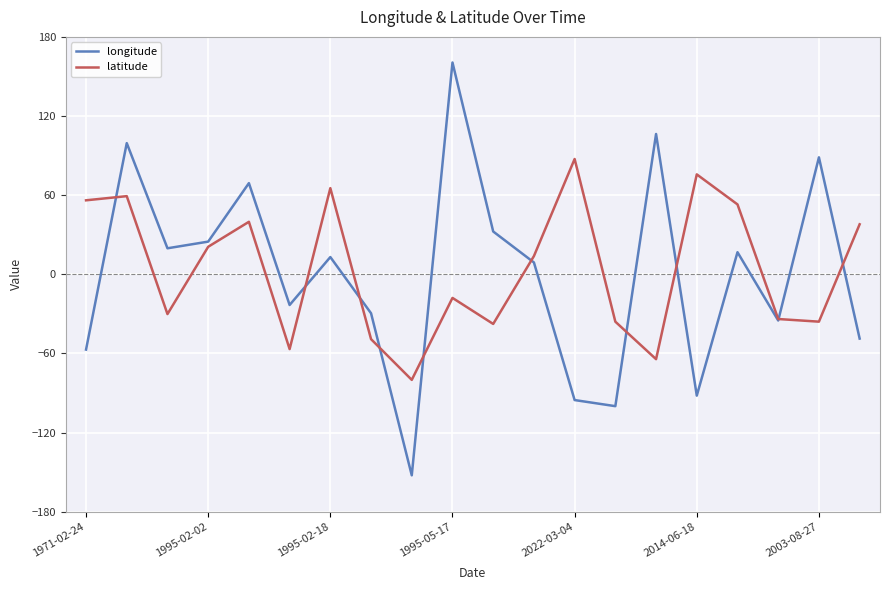

Rank the series by their maximum value, from lowest to highest.

latitude, longitude